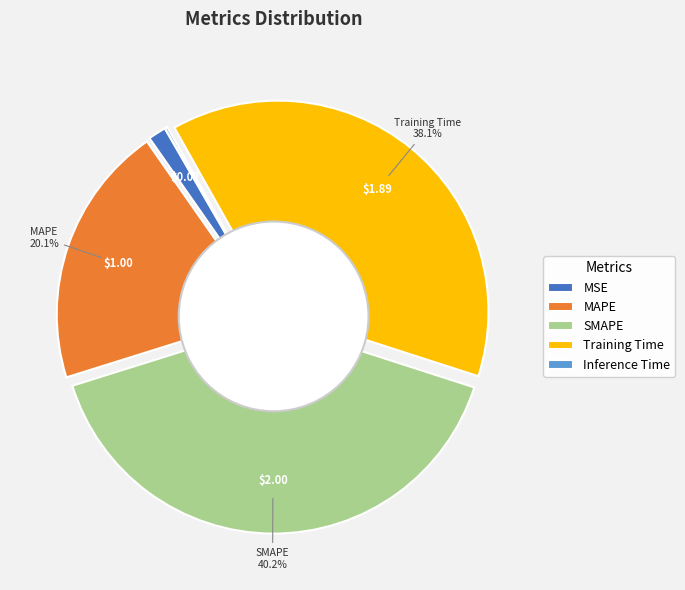

Is there any slice that represents more than half of the pie?

No